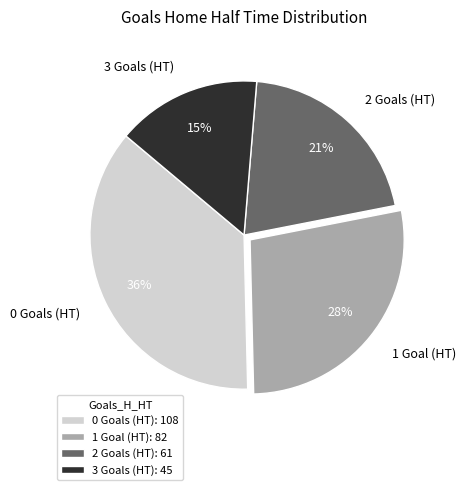

Which slice is the smallest?

3